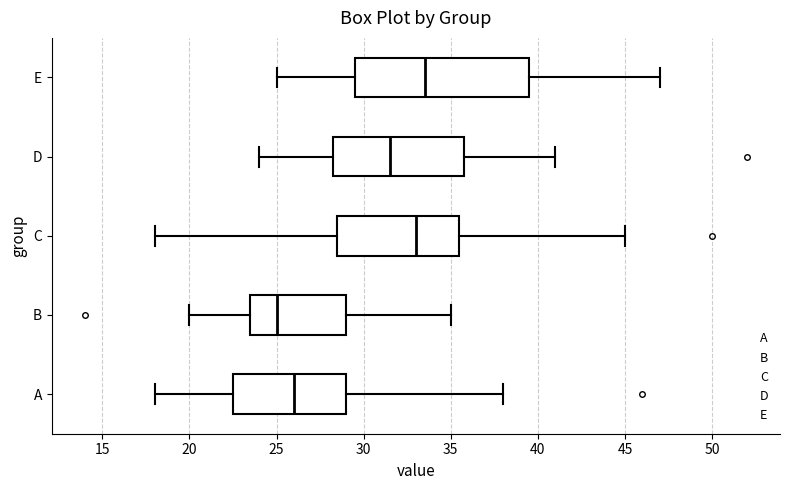

Where does the left whisker of the box for D end on the x-axis? The values are not printed on the chart, so give them approximately, as read against the axis.

24.0